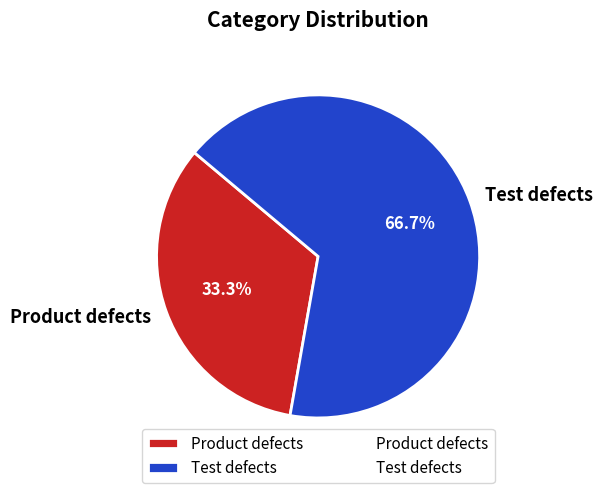

To the nearest percent, what is the average slice percentage?

50%